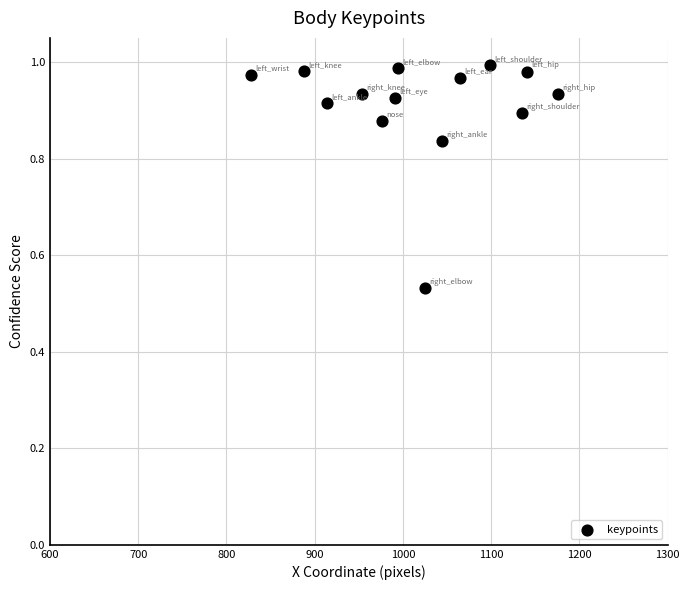

What is the range of X values (max minus min)?

348.0